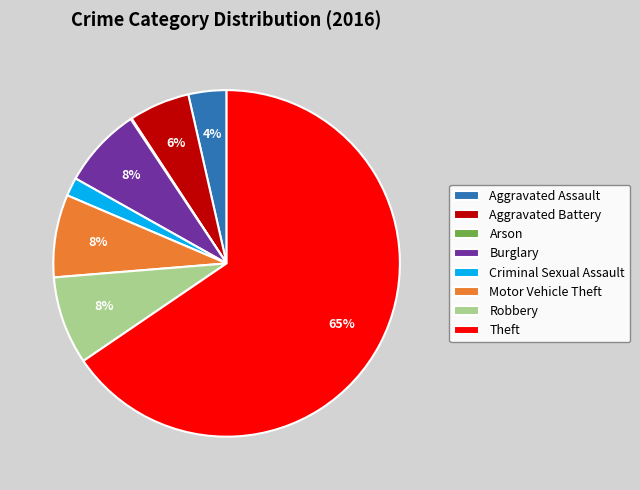

Which has a higher value, Robbery or Theft?

Theft